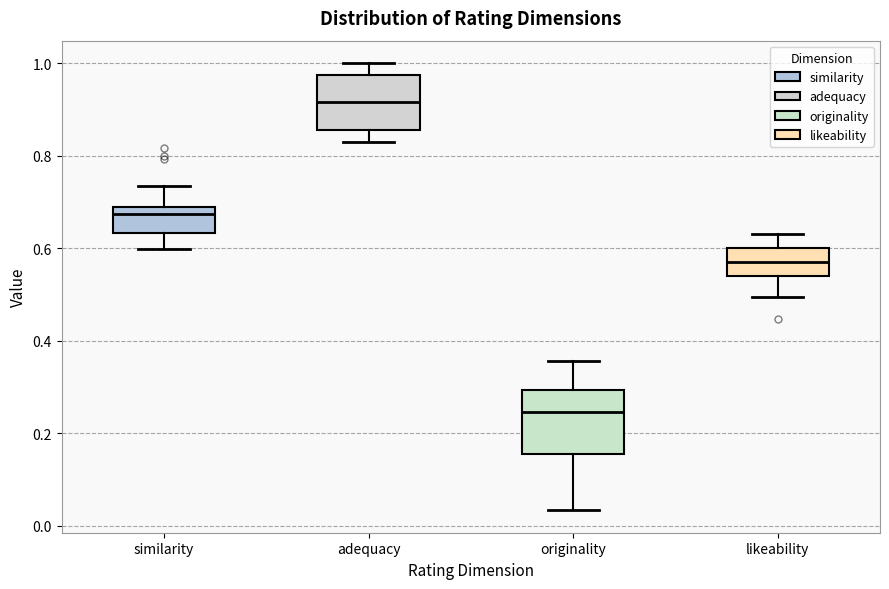

Which box has the lowest median line?

originality